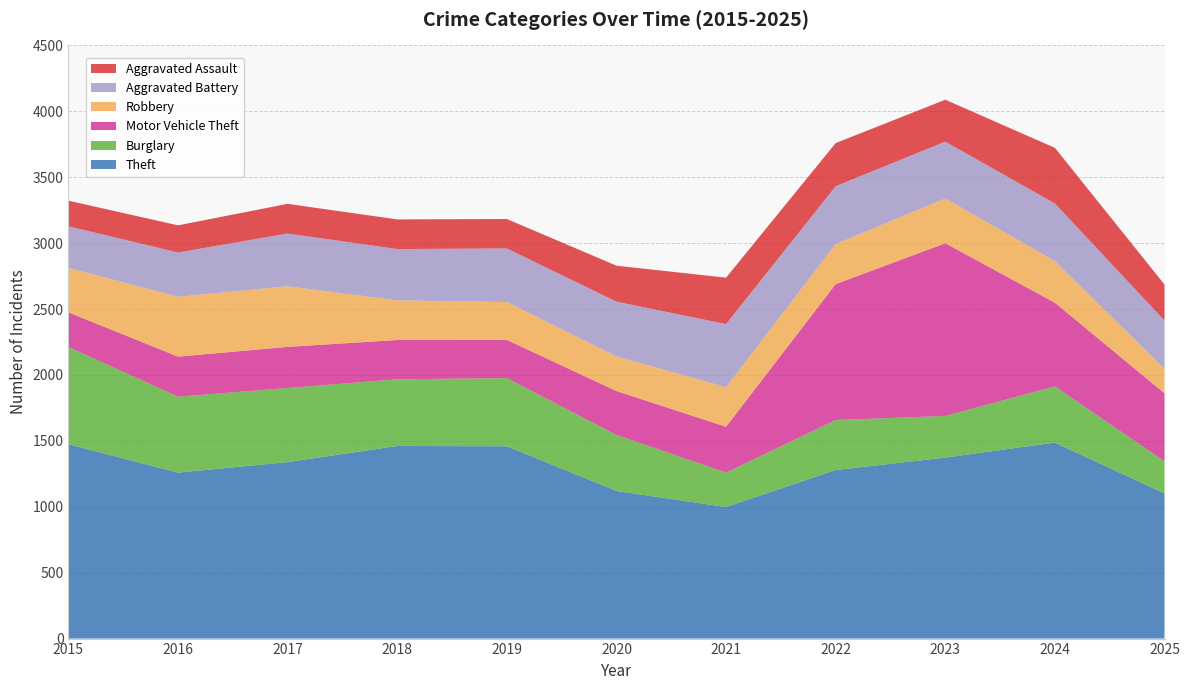

Reading right to left, extract all data points from this chart.

Theft: 1101	1487	1373	1279	998	1120	1459	1461	1339	1259	1474
Burglary: 244	426	316	379	261	425	517	506	562	576	738
Motor Vehicle Theft: 516	635	1310	1031	348	333	290	298	312	304	263
Robbery: 186	315	340	304	300	263	287	301	460	454	337
Aggravated Battery: 366	438	431	439	479	415	407	389	400	336	316
Aggravated Assault: 273	422	318	327	352	273	223	225	225	206	194